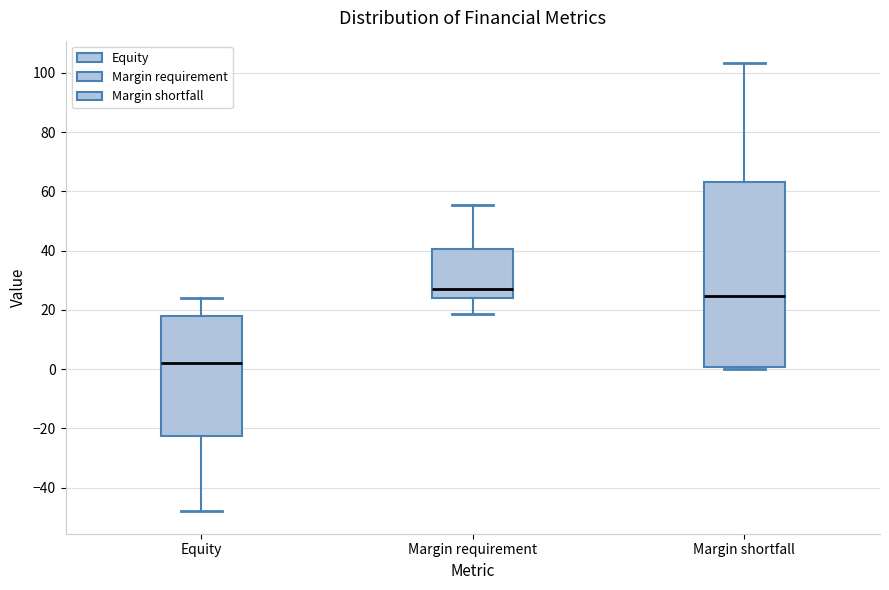

Which box's median line is the highest?

Margin requirement